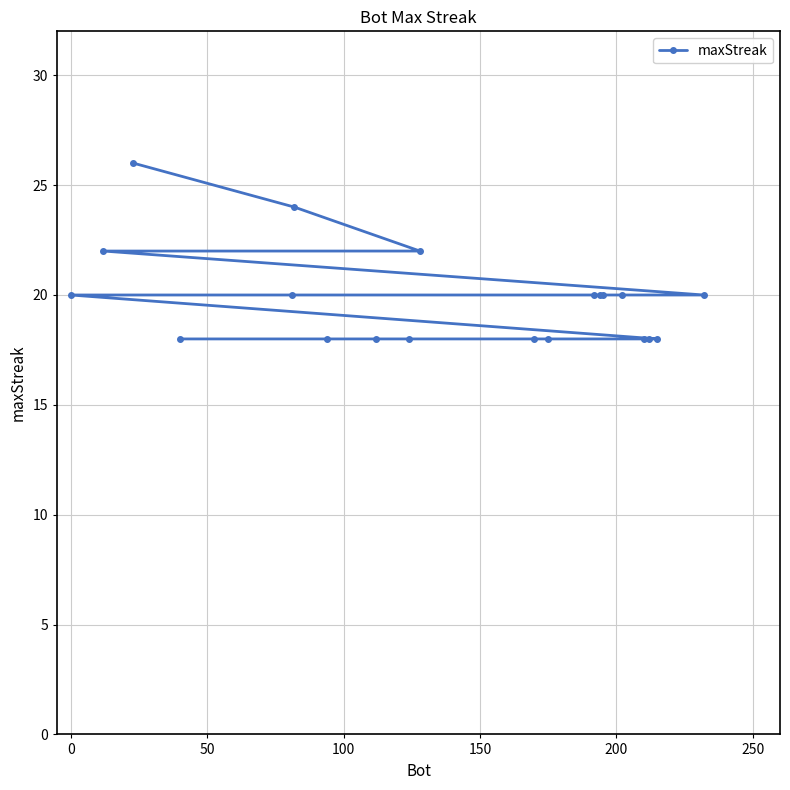

Reading right to left, what are all the values shown in this chart?

20	18	18	18	20	20	20	20	18	18	22	18	18	18	24	20	18	26	22	20